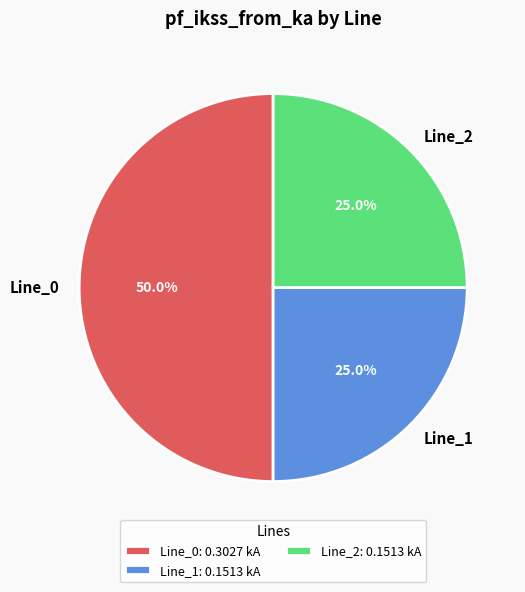

Which has a higher value, Line_1 or Line_0?

Line_0